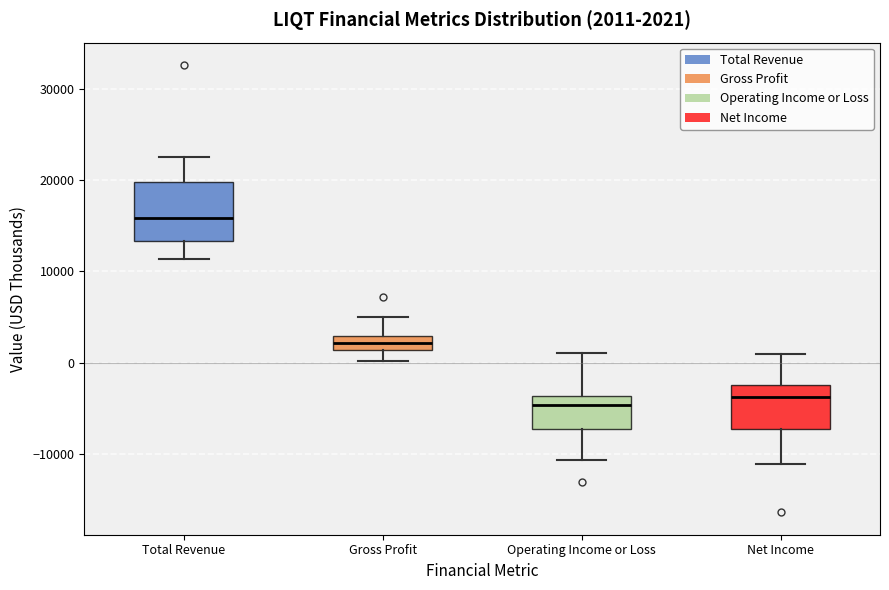

Comparing the boxes themselves (not the whiskers), which one is the tallest?

Total Revenue